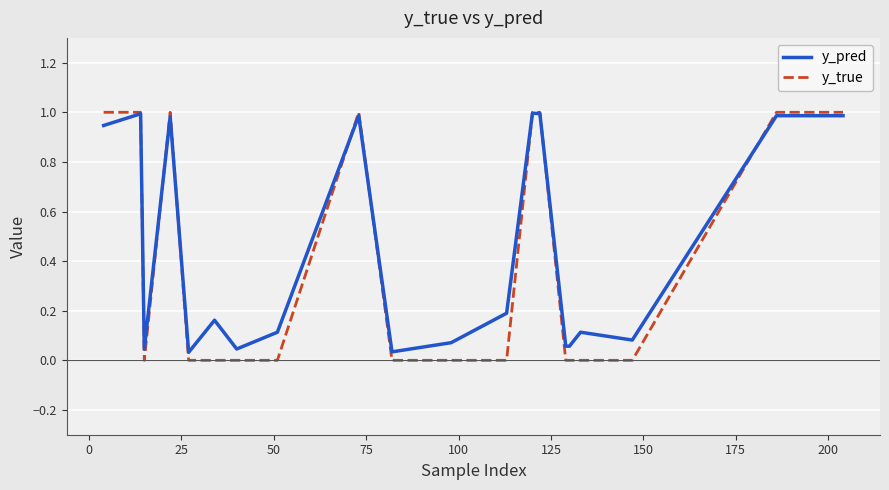

True or false: y_true has more than 0 points higher than both neighbors.

True